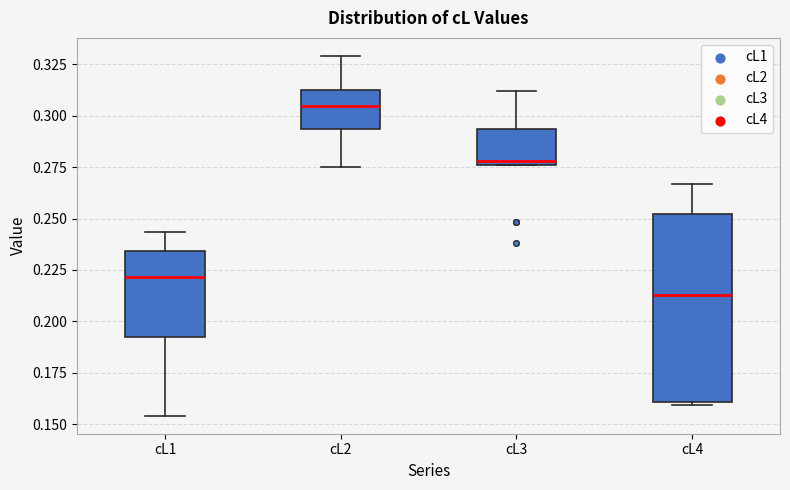

Reading left to right, transcribe this box plot: for each box, give where its median line is, the range the box spans, and where its two whiskers end, as read against the y-axis. The values are not printed on the chart, so give them approximately, as read against the axis.

cL1: median 0.220, box 0.195 to 0.235, whiskers 0.155 to 0.245
cL2: median 0.305, box 0.295 to 0.315, whiskers 0.275 to 0.330
cL3: median 0.280, box 0.275 to 0.295, whiskers 0.275 to 0.310
cL4: median 0.215, box 0.160 to 0.250, whiskers 0.160 to 0.265